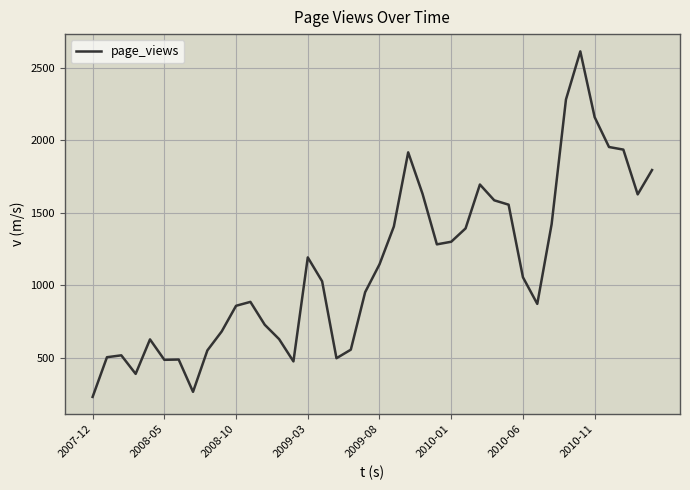

What is the minimum value shown in the chart?

229